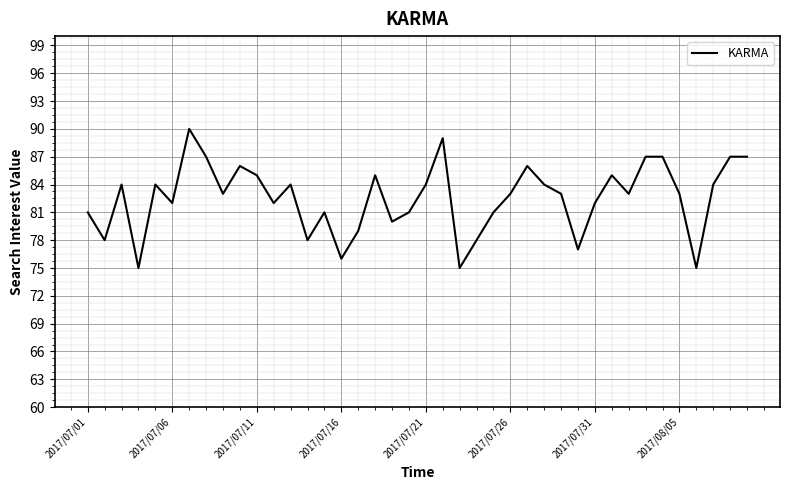

What is the maximum value shown in the chart?

90